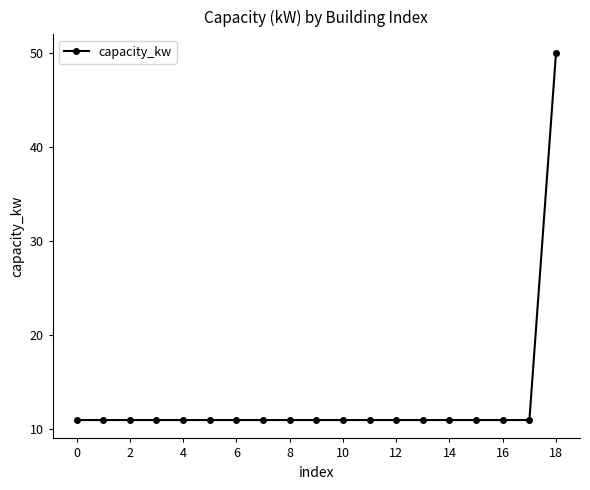

What is the smallest value displayed?

11